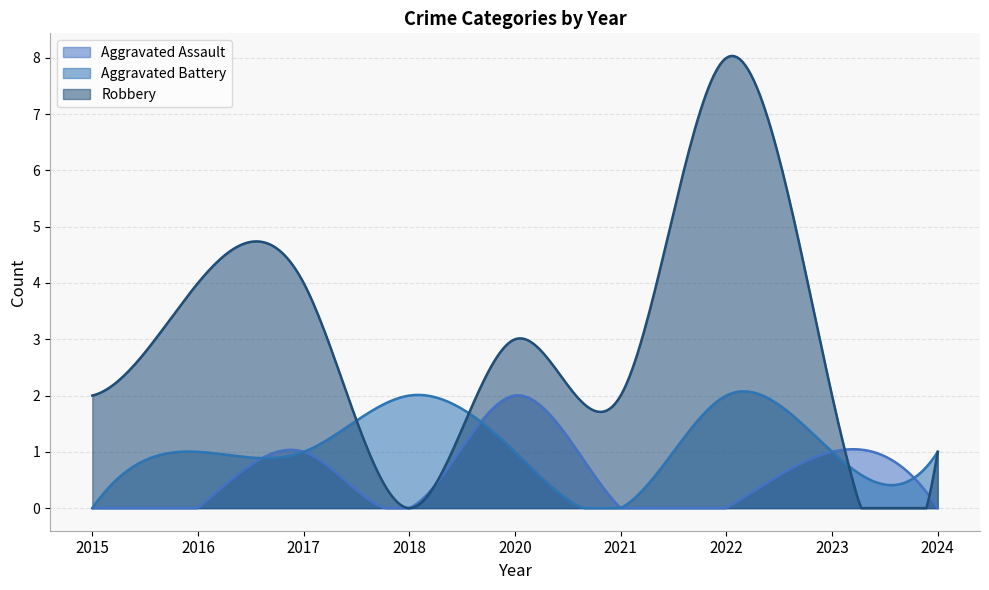

List the series in order of their overall mean, highest first.

Robbery, Aggravated Battery, Aggravated Assault